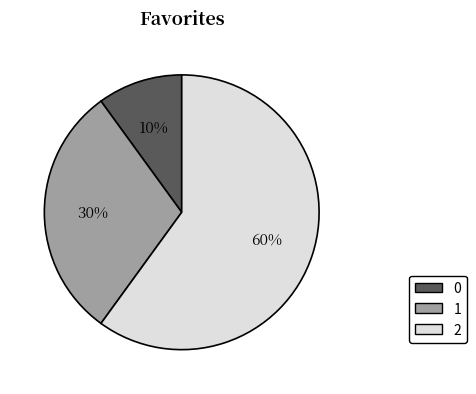

Is the sum of 2 and 0 greater than half?

Yes